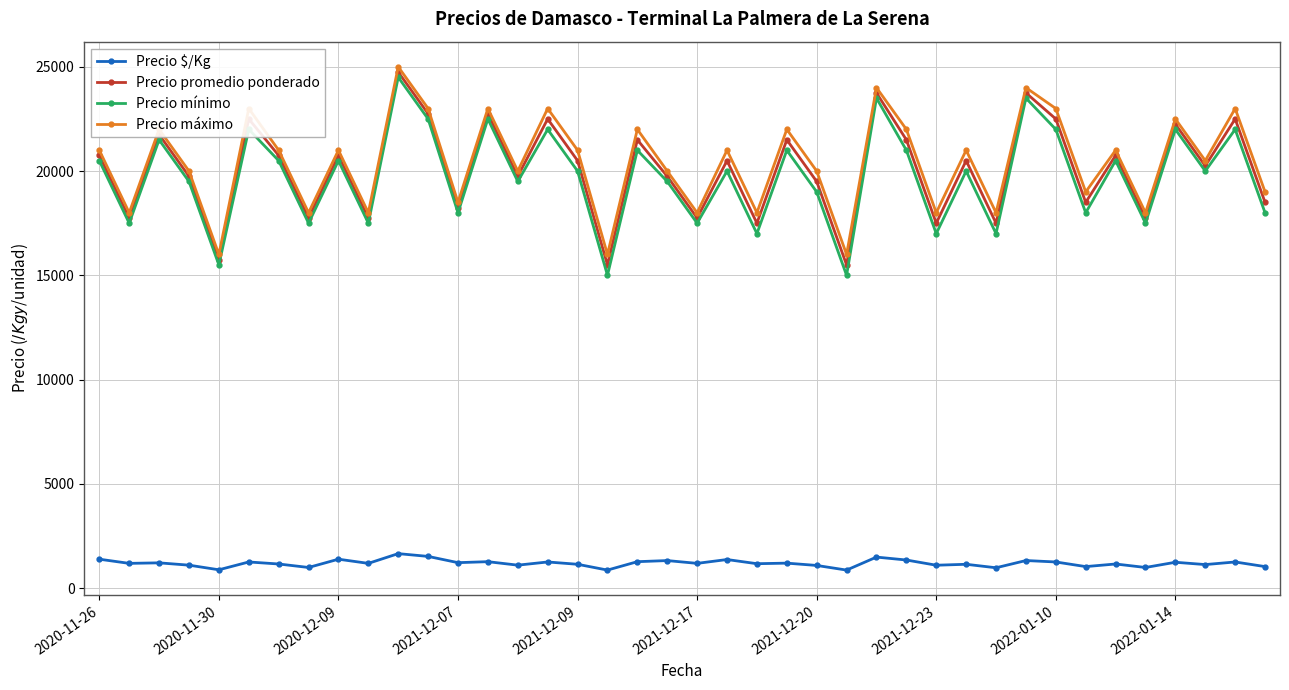

In Precio $/Kg, how many points are higher than both neighbors (excluding endpoints)?

15